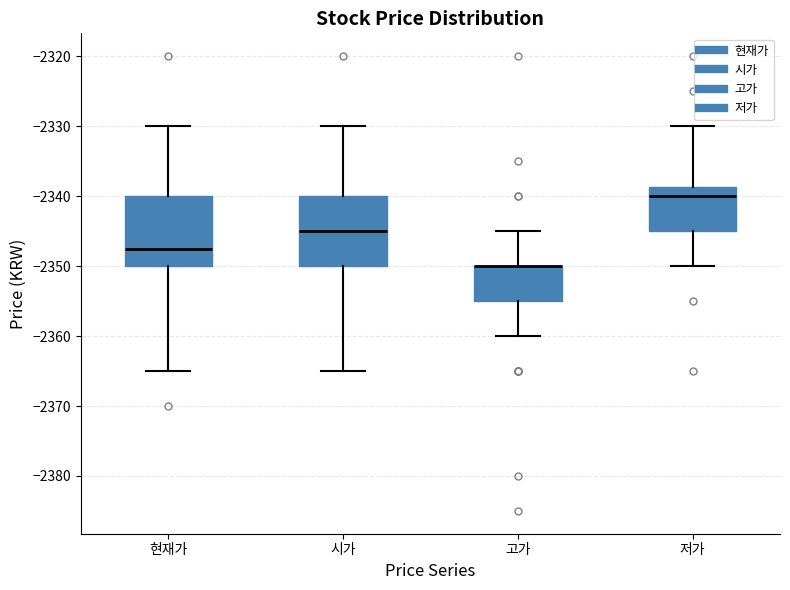

Reading left to right, read every box against the y-axis: the position of its median line, the range the box covers, and the ends of its whiskers. The values are not printed on the chart, so give them approximately, as read against the axis.

현재가: median -2347, box -2350 to -2340, whiskers -2365 to -2330
시가: median -2345, box -2350 to -2340, whiskers -2365 to -2330
고가: median -2350 (drawn on the box's upper edge), box -2355 to -2350, whiskers -2360 to -2345
저가: median -2340, box -2345 to -2339, whiskers -2350 to -2330